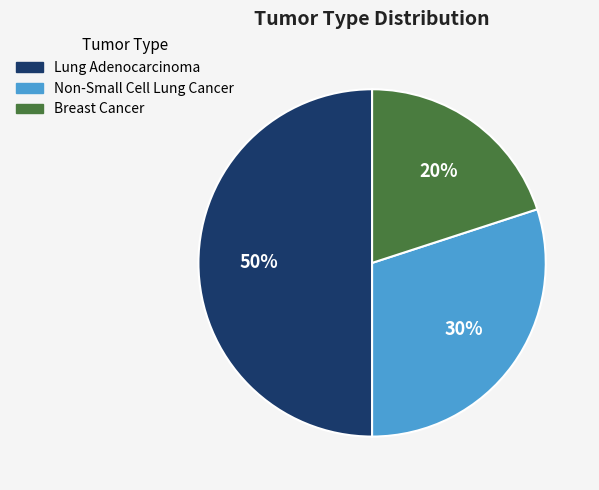

To the nearest percent, what is the average slice percentage?

33%